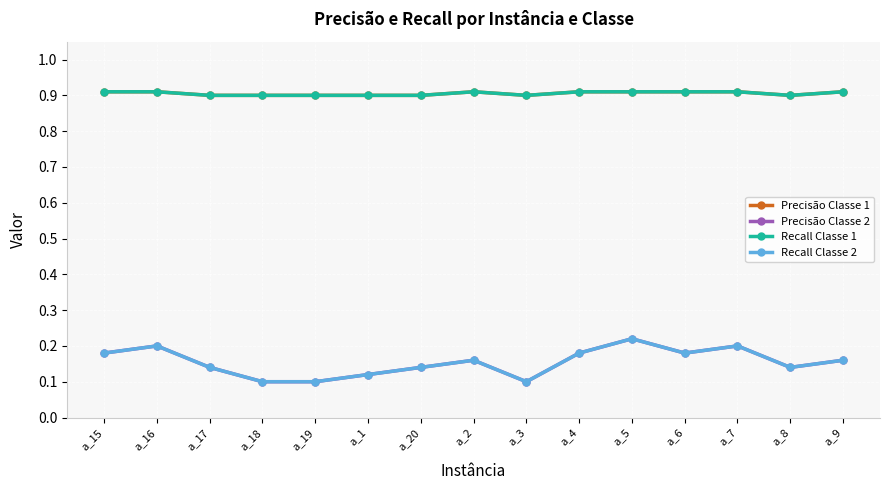

Does the chart display data point markers on the line(s)?

Yes